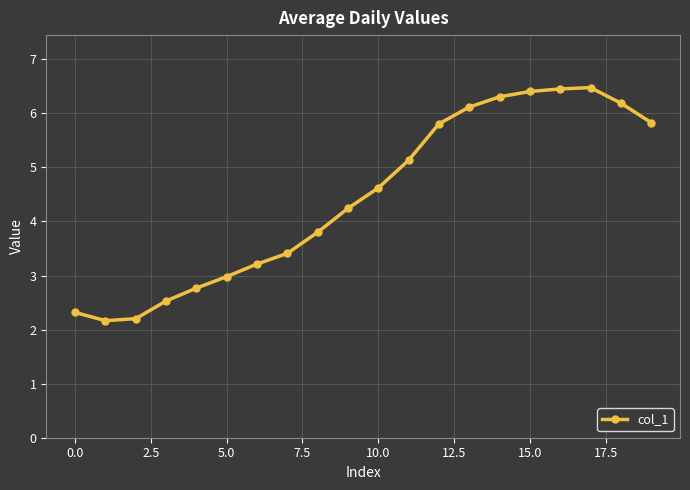

Count the number of values greater than 4.

11